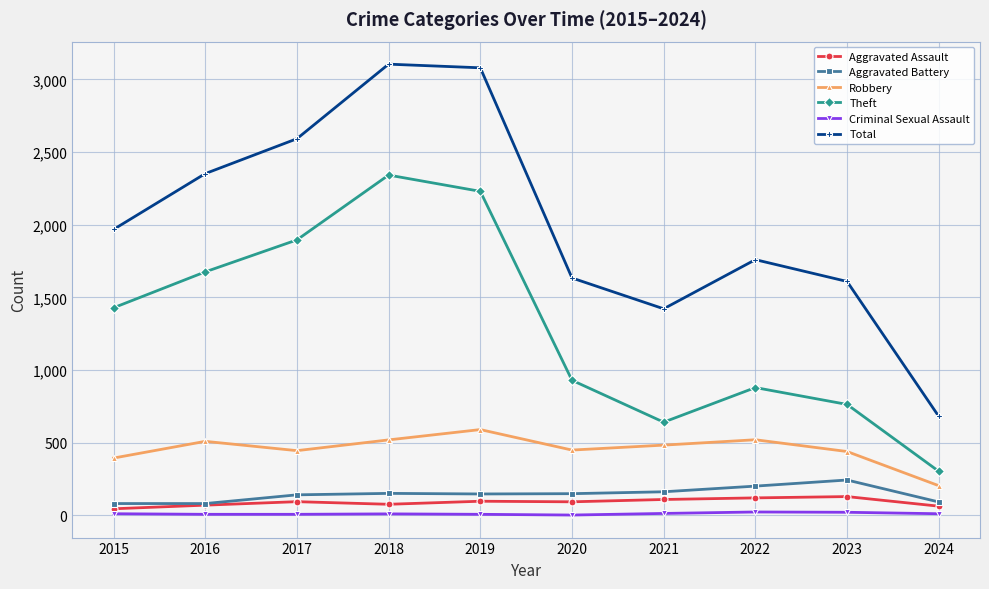

Is this an area chart (filled region under the line)?

No